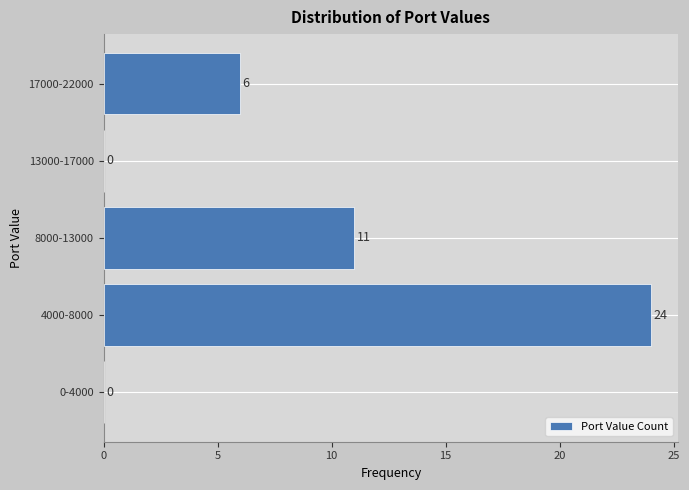

Reading bottom to top, what are all the values shown in this chart?

0-4000=0	4000-8000=24	8000-13000=11	13000-17000=0	17000-22000=6